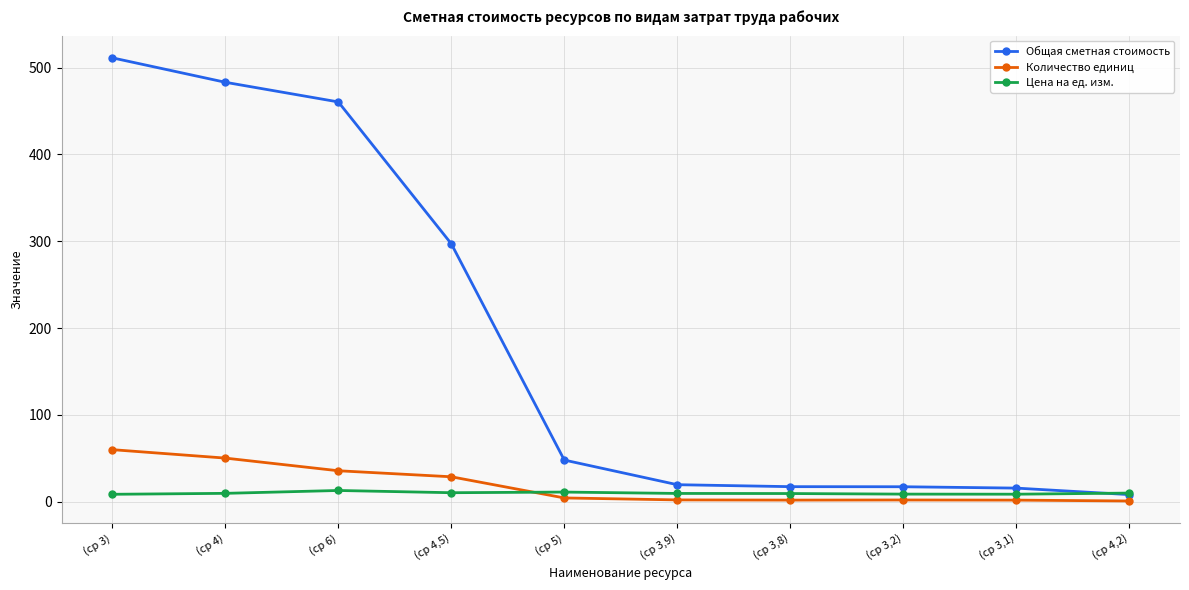

Read the Общая сметная стоимость value at (ср 3,8).

17.3